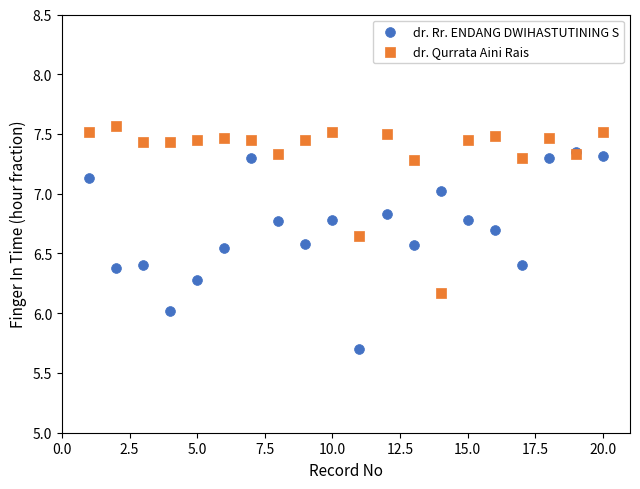

What are all the series names shown in the legend?

dr. Rr. ENDANG DWIHASTUTINING S, dr. Qurrata Aini Rais